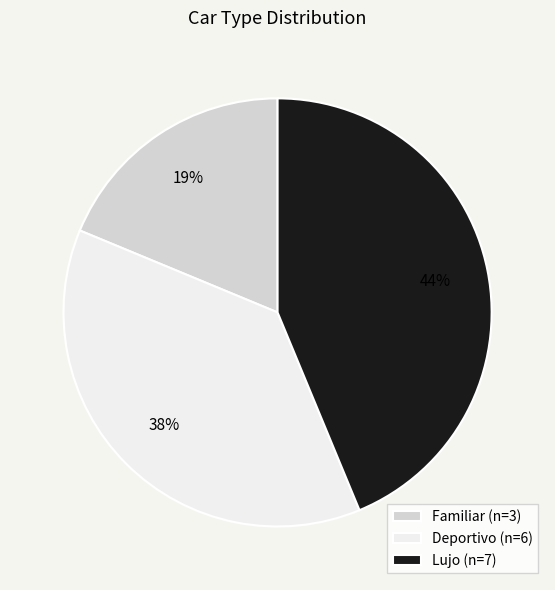

Which has a higher value, Deportivo or Familiar?

Deportivo